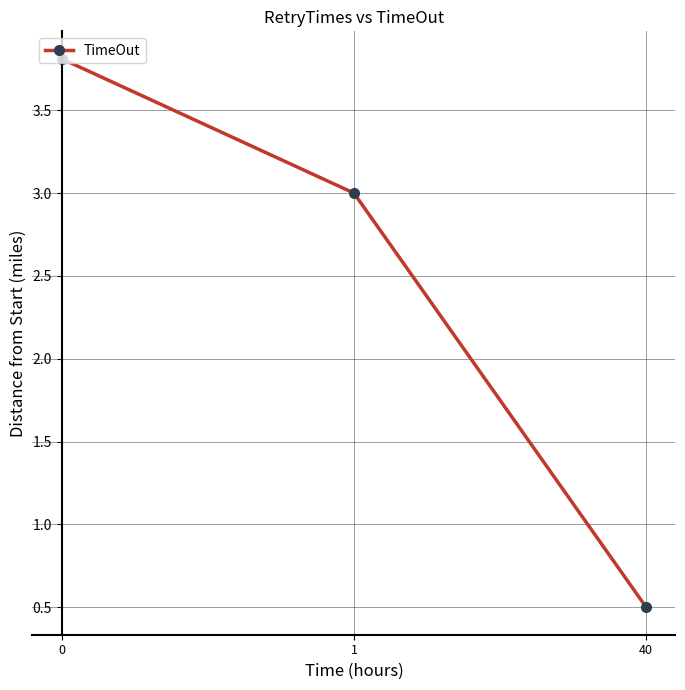

What is the smallest value displayed?

0.5